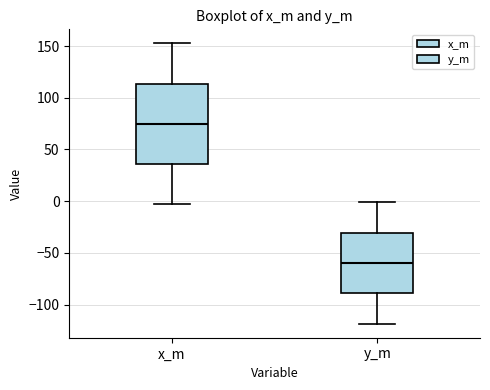

Reading left to right, read every box against the y-axis: the position of its median line, the range the box covers, and the ends of its whiskers. The values are not printed on the chart, so give them approximately, as read against the axis.

x_m: median 75, box 35 to 115, whiskers -5 to 155
y_m: median -60, box -90 to -30, whiskers -120 to 0